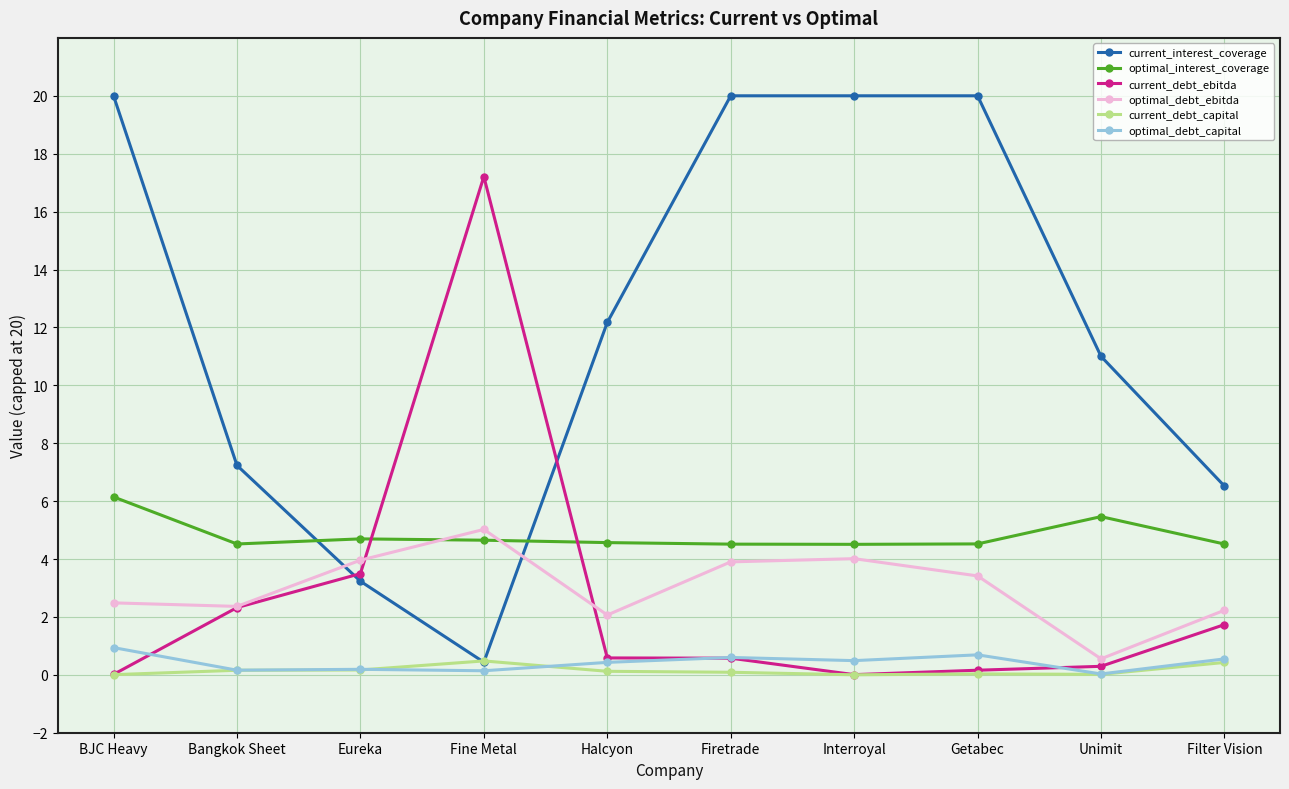

Where is the first local maximum for optimal_debt_ebitda?

Fine Metal